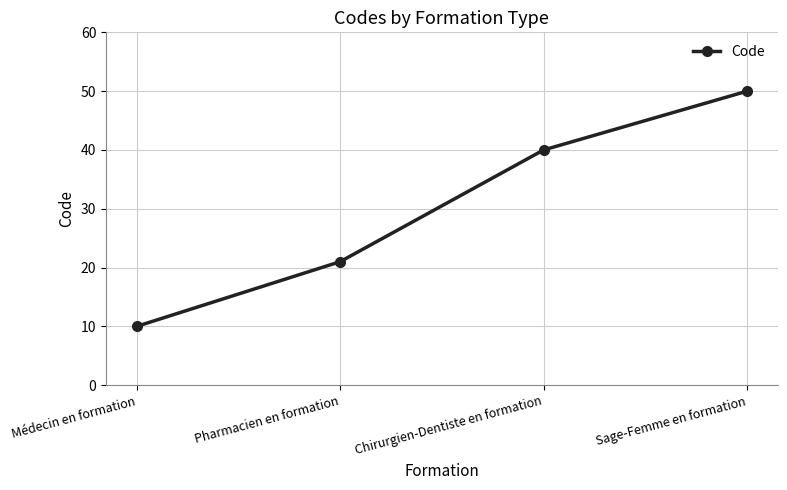

Count the values in the range 21 to 50.

3